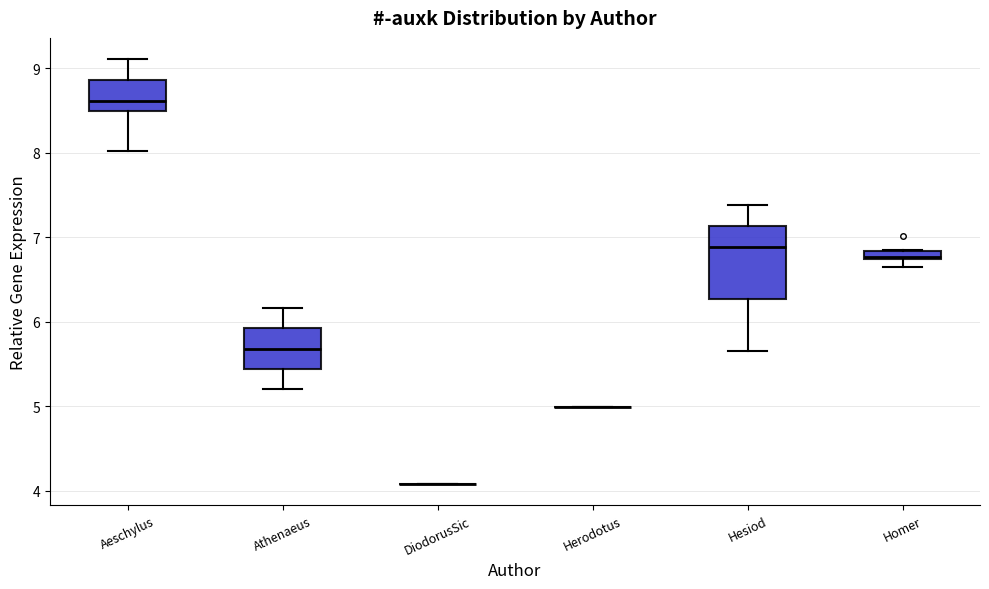

Which box is the tallest, from its lower edge to its upper edge?

Hesiod